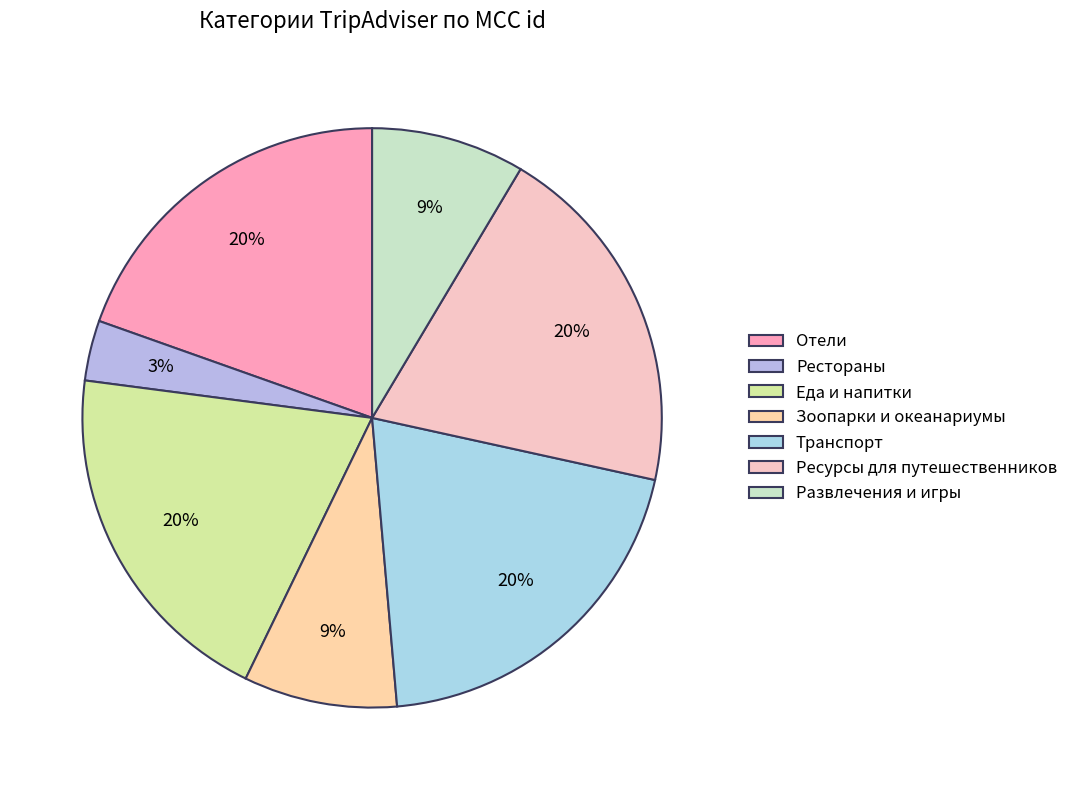

How many segments does this pie chart have?

7